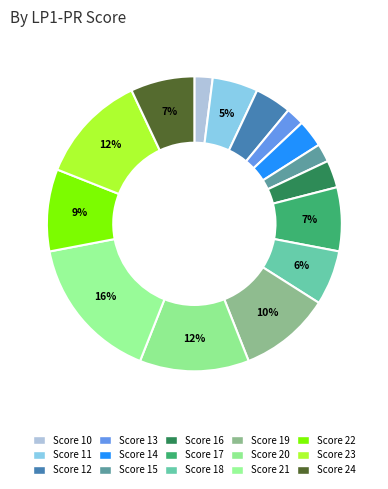

What is the smallest slice in the pie chart?

10